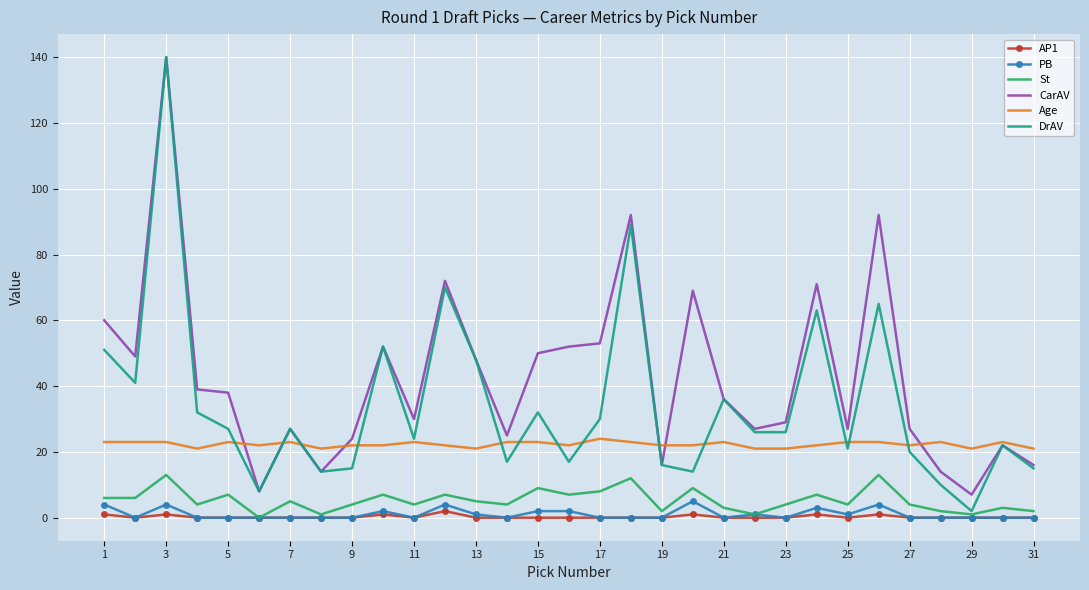

Which series has the largest total across all categories?

CarAV